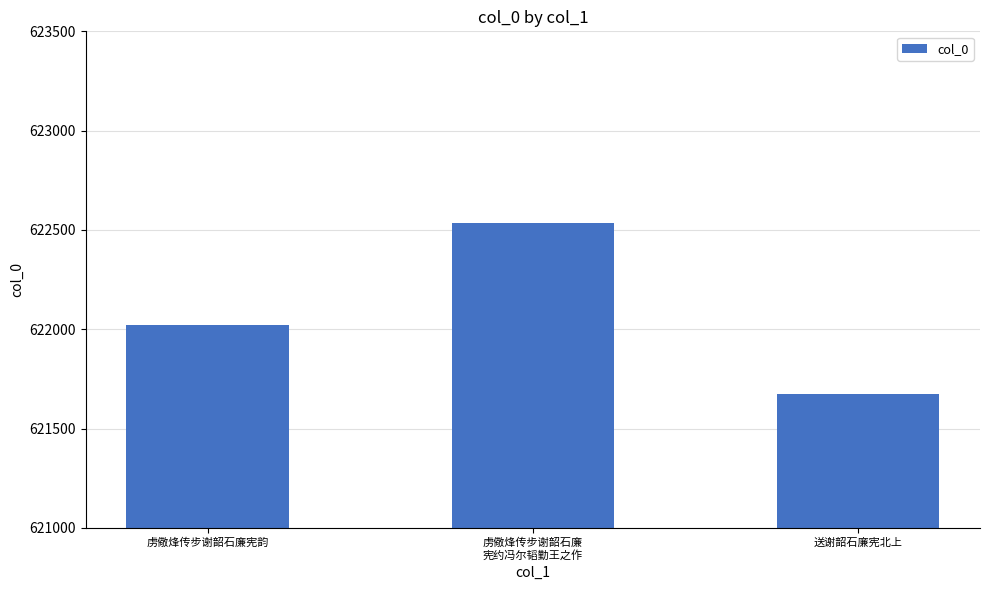

How many bars are there in total?

3